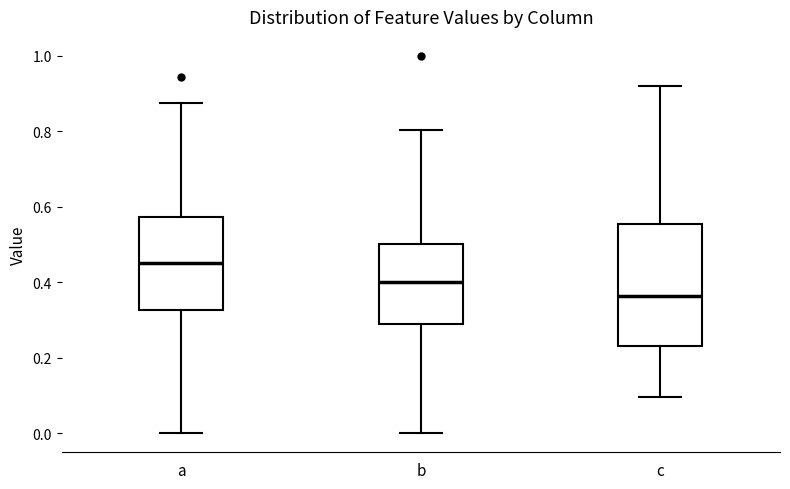

Which box's median line is the highest?

a